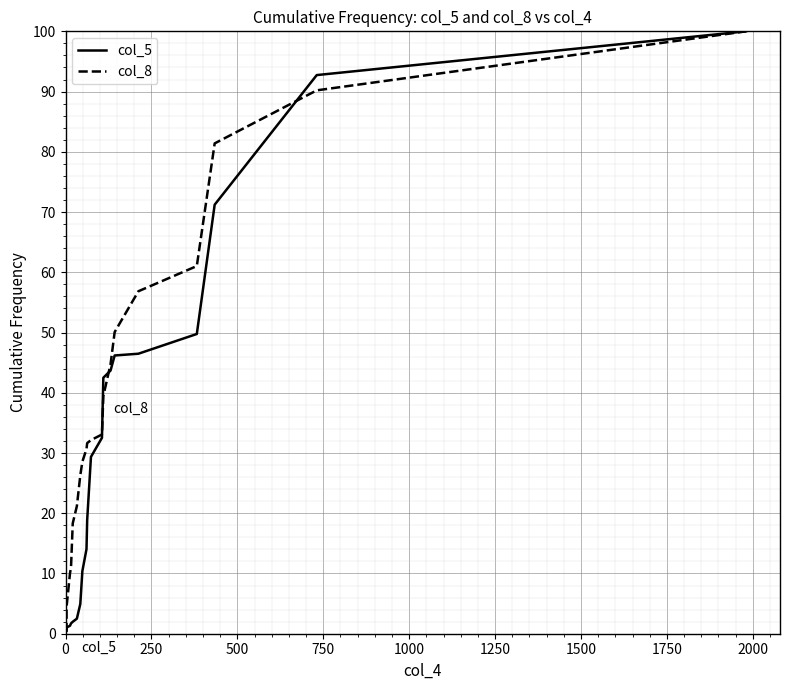

What is the maximum value for col_5?

100.0